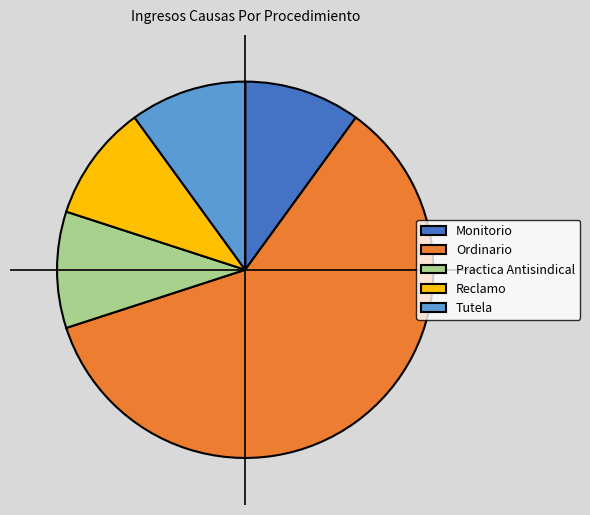

Between Monitorio and Ordinario, which is larger?

Ordinario